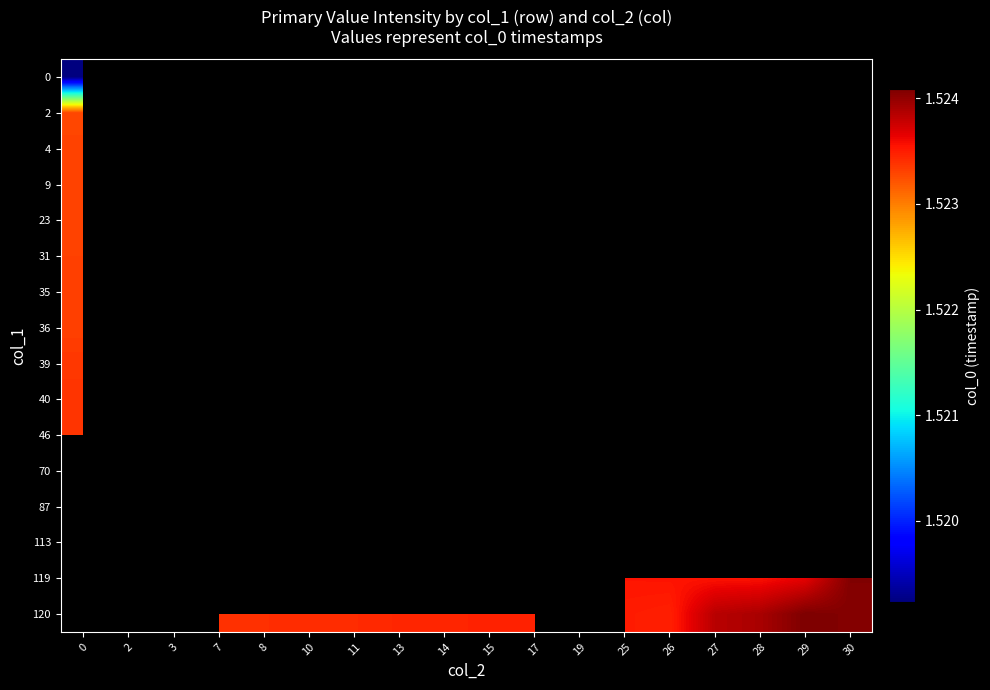

Rank the series by their maximum value, from highest to lowest.

46, 35, 31, 23, 9, 4, 2, 0, 70, 87, 113, 119, 120, 40, 39, 36